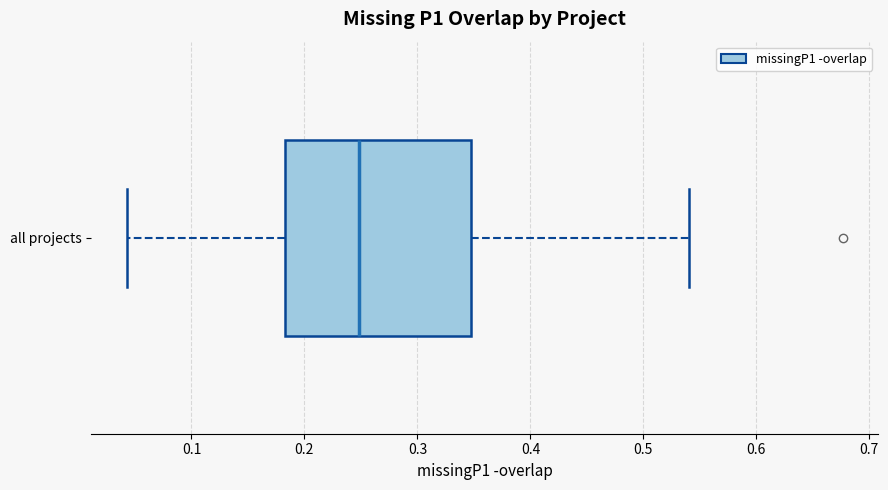

Transcribe this box plot: give where the median line is, the range the box spans, and where the two whiskers end, as read against the x-axis. The values are not printed on the chart, so give them approximately, as read against the axis.

median 0.25, box 0.18 to 0.35, whiskers 0.04 to 0.54